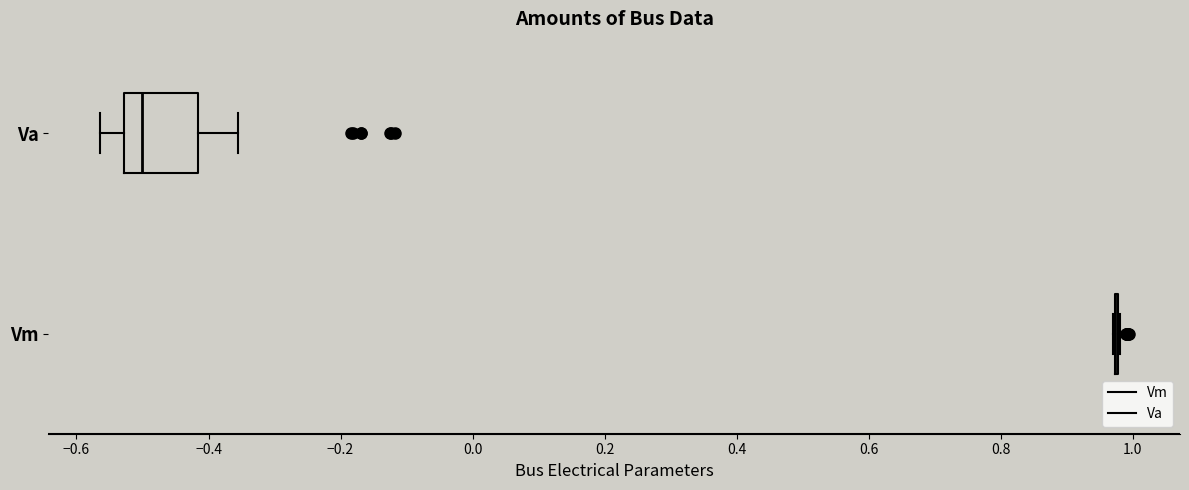

Reading bottom to top, read every box against the x-axis: the position of its median line, the range the box covers, and the ends of its whiskers. The values are not printed on the chart, so give them approximately, as read against the axis.

Vm: box collapsed to a line at 0.98, whiskers 0.98 to 0.98
Va: median -0.50, box -0.52 to -0.42, whiskers -0.56 to -0.36